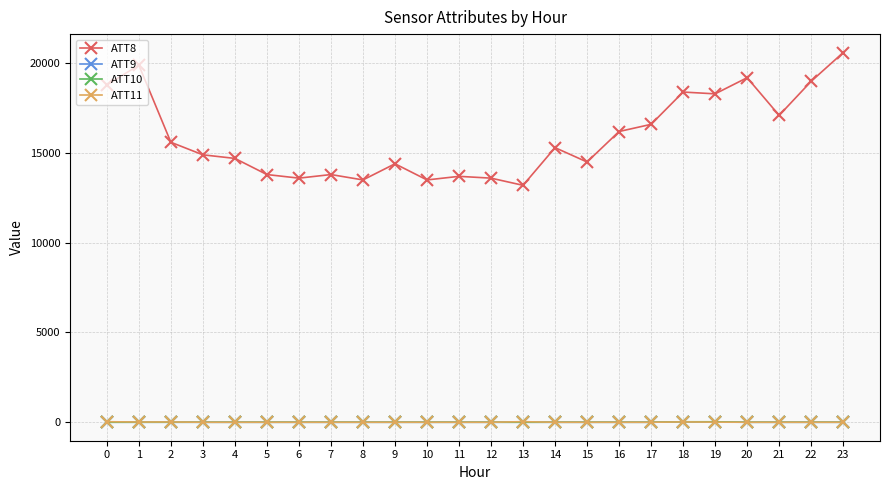

What is the value of the ATT10 point at the 19th from the left?

16.0